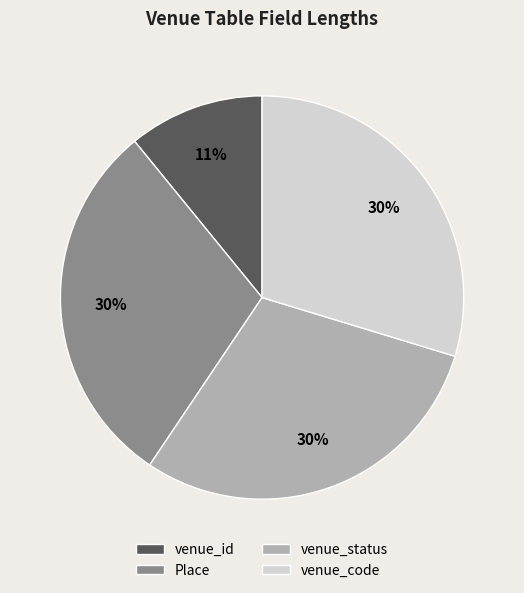

True or false: venue_status accounts for 30% of the total.

True